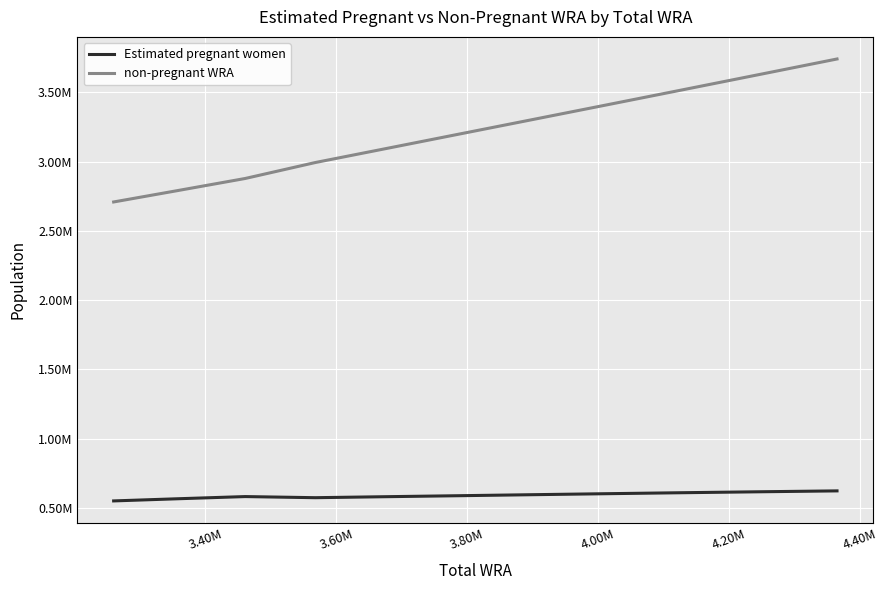

True or false: non-pregnant WRA and Estimated pregnant women cross at least once.

False